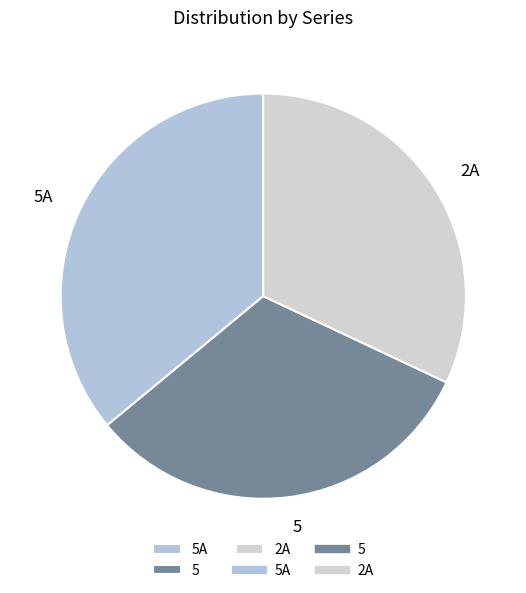

Which category has the biggest portion of the pie?

5A